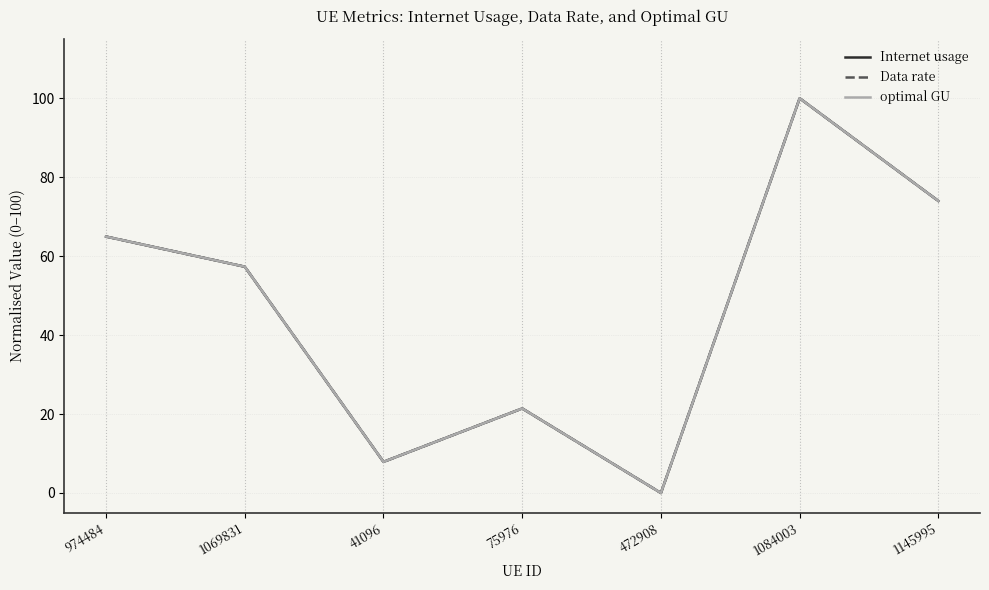

Between 1069831 and 472908, which is larger?

1069831